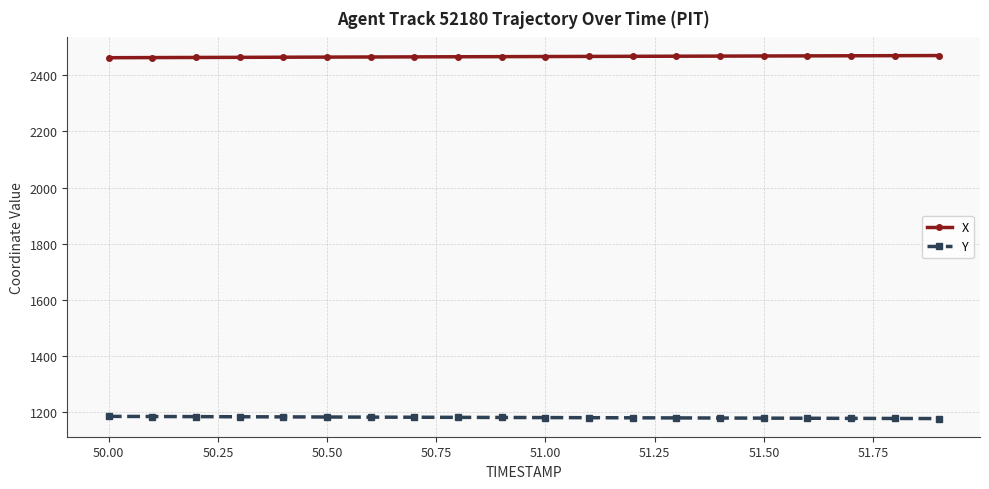

What is the average value of the Y series?

1180.4